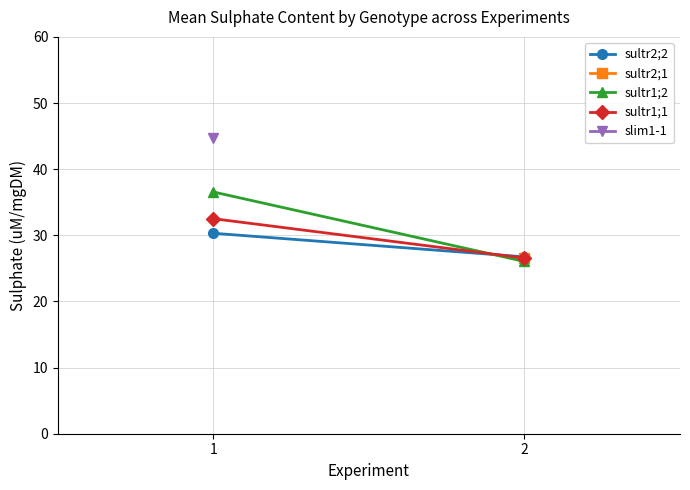

At 1, list the series in order from largest to smallest.

sultr1;2, sultr1;1, sultr2;2